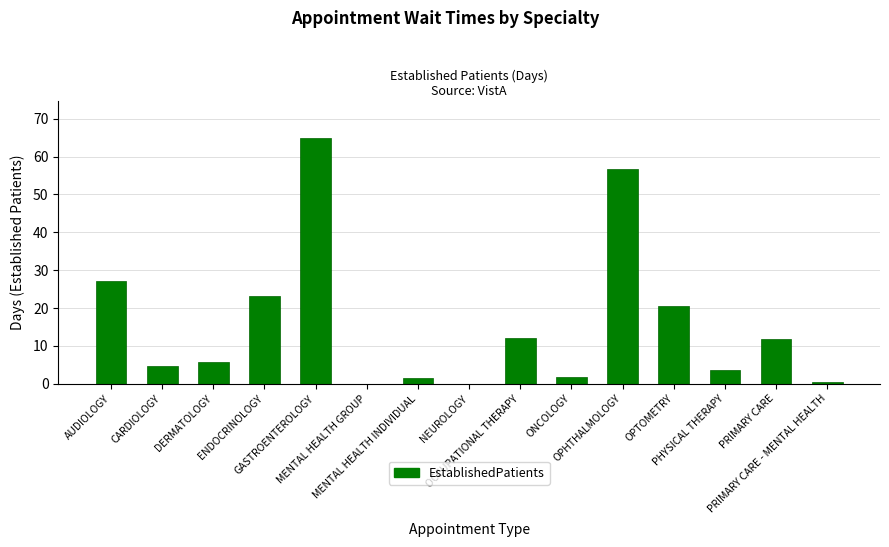

What is the average value?

15.6